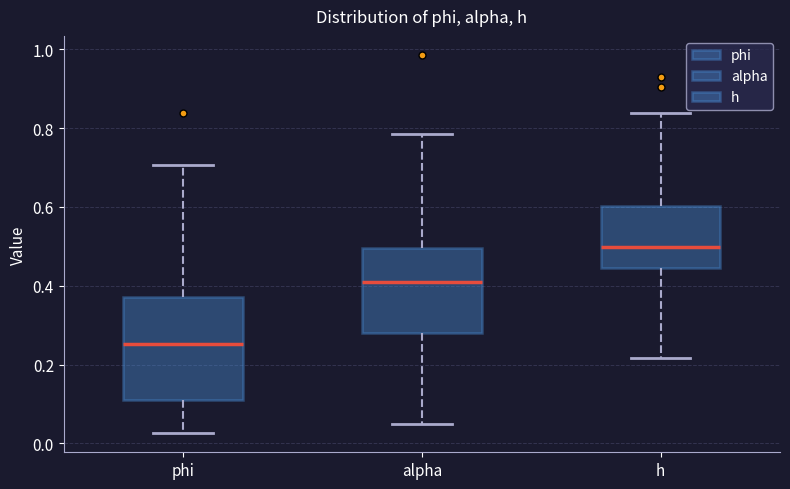

Reading left to right, read every box against the y-axis: the position of its median line, the range the box covers, and the ends of its whiskers. The values are not printed on the chart, so give them approximately, as read against the axis.

phi: median 0.26, box 0.10 to 0.38, whiskers 0.02 to 0.70
alpha: median 0.40, box 0.28 to 0.50, whiskers 0.06 to 0.78
h: median 0.50, box 0.44 to 0.60, whiskers 0.22 to 0.84